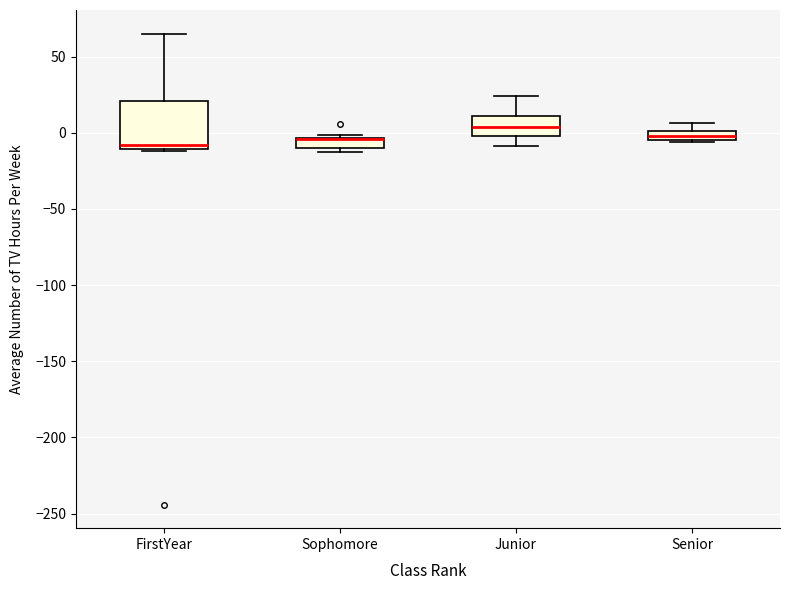

Where does the upper whisker of the box for Senior end on the y-axis? The values are not printed on the chart, so give them approximately, as read against the axis.

5